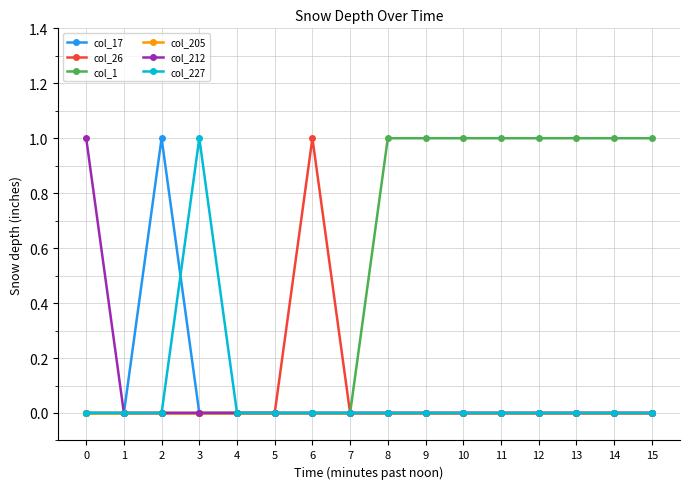

Where is the first local maximum for col_17?

2